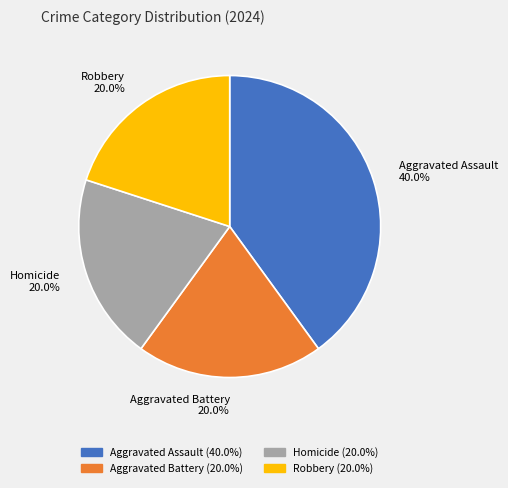

To the nearest percent, what is the difference between the largest and smallest slice percentages?

20%